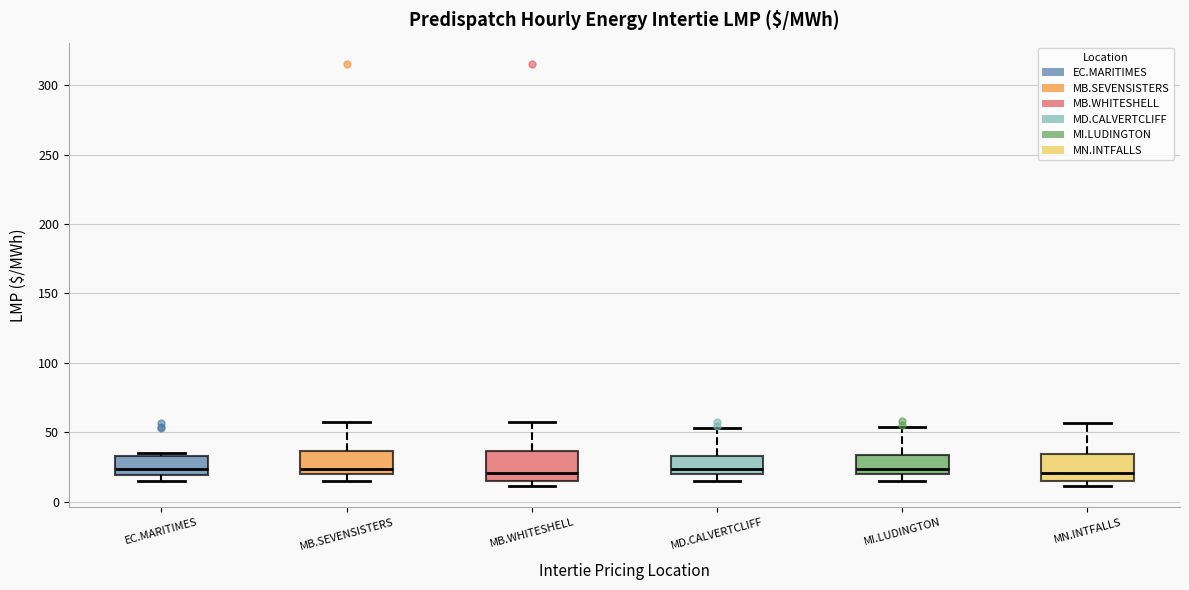

Reading left to right, transcribe this box plot: for each box, give where its median line is, the range the box spans, and where its two whiskers end, as read against the y-axis. The values are not printed on the chart, so give them approximately, as read against the axis.

EC.MARITIMES: median 25, box 20 to 35, whiskers 15 to 35 (just above the box's upper edge)
MB.SEVENSISTERS: median 25, box 20 to 35, whiskers 15 to 55
MB.WHITESHELL: median 20, box 15 to 35, whiskers 10 to 55
MD.CALVERTCLIFF: median 25, box 20 to 35, whiskers 15 to 55
MI.LUDINGTON: median 25, box 20 to 35, whiskers 15 to 55
MN.INTFALLS: median 20, box 15 to 35, whiskers 10 to 55